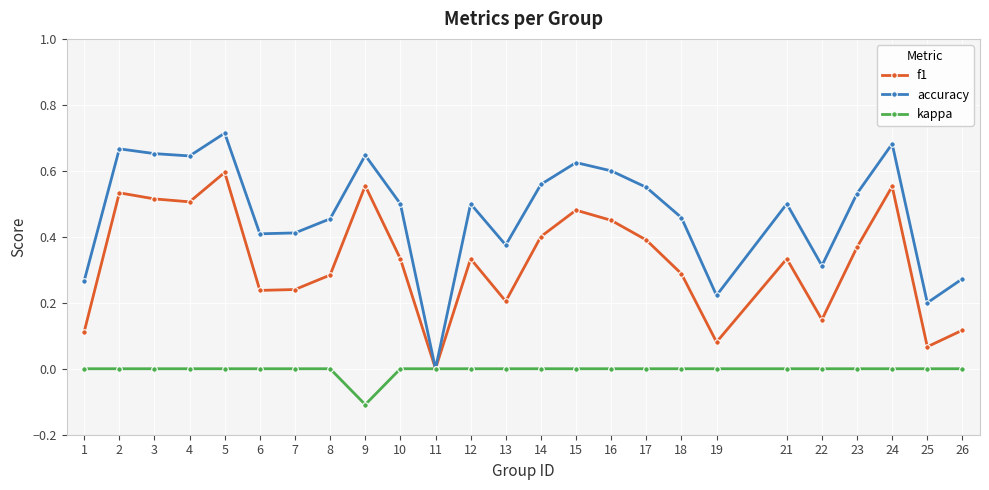

What are all the series names shown in the legend?

f1, accuracy, kappa